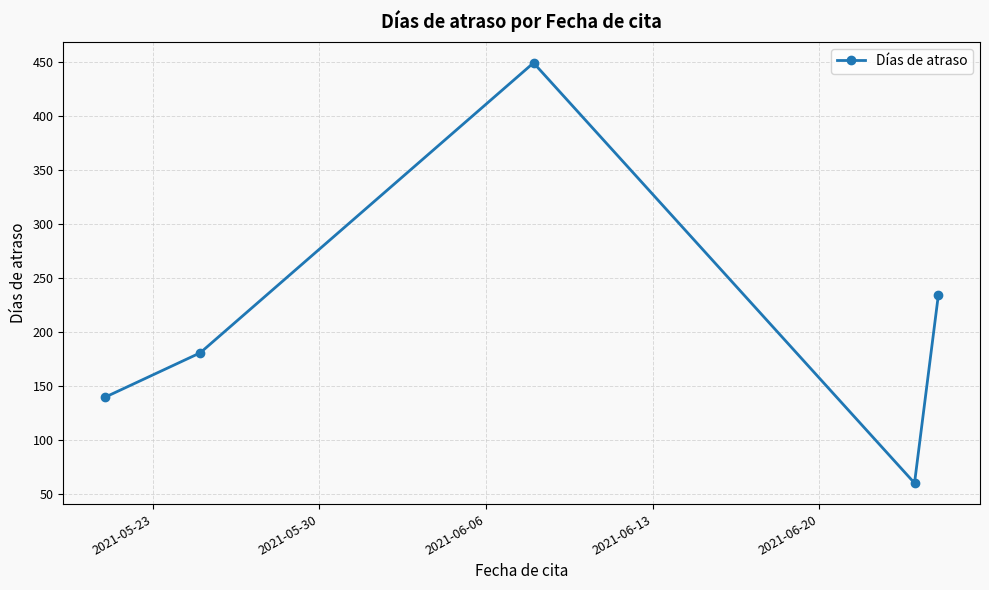

Reading left to right, what are all the values shown in this chart?

139.6	180.7	449.0	60.2	234.0